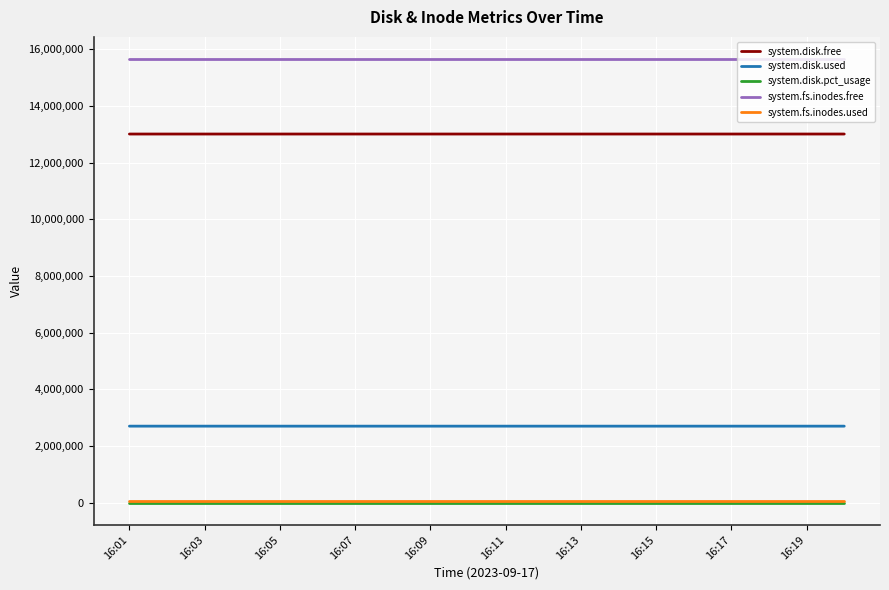

True or false: system.fs.inodes.used and system.disk.used intersect in this chart.

False